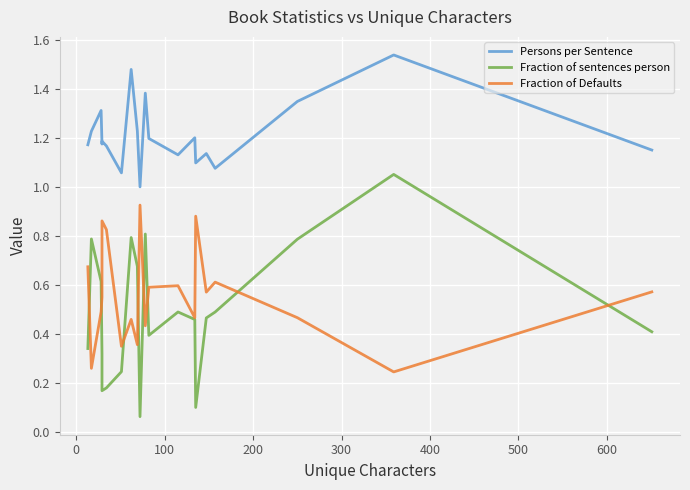

At how many categories does at least one series exceed 0?

20